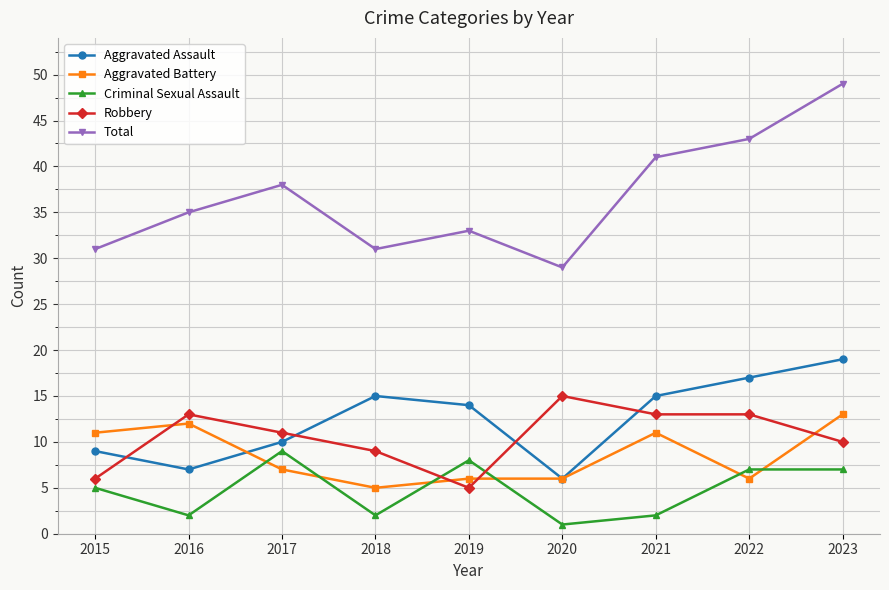

True or false: Robbery has a value of 7 at 2020.

False